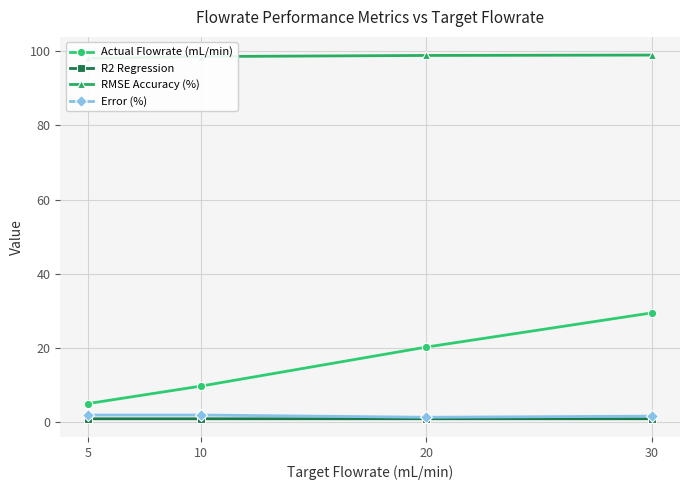

True or false: RMSE Accuracy (%) and Actual Flowrate (mL/min) intersect in this chart.

False